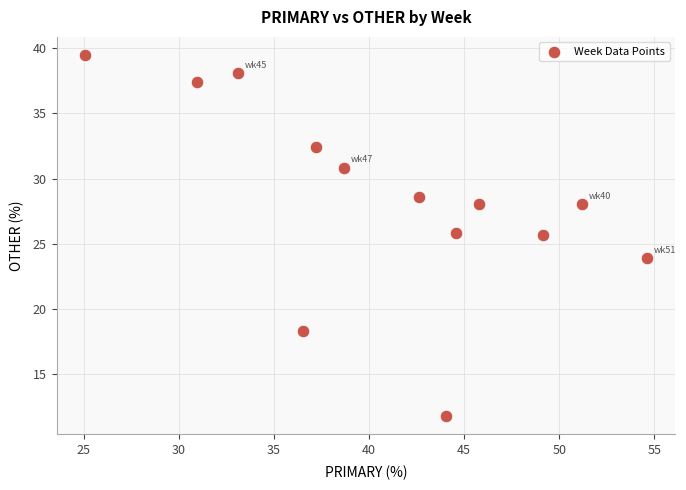

What is the range of Y values (max minus min)?

27.7